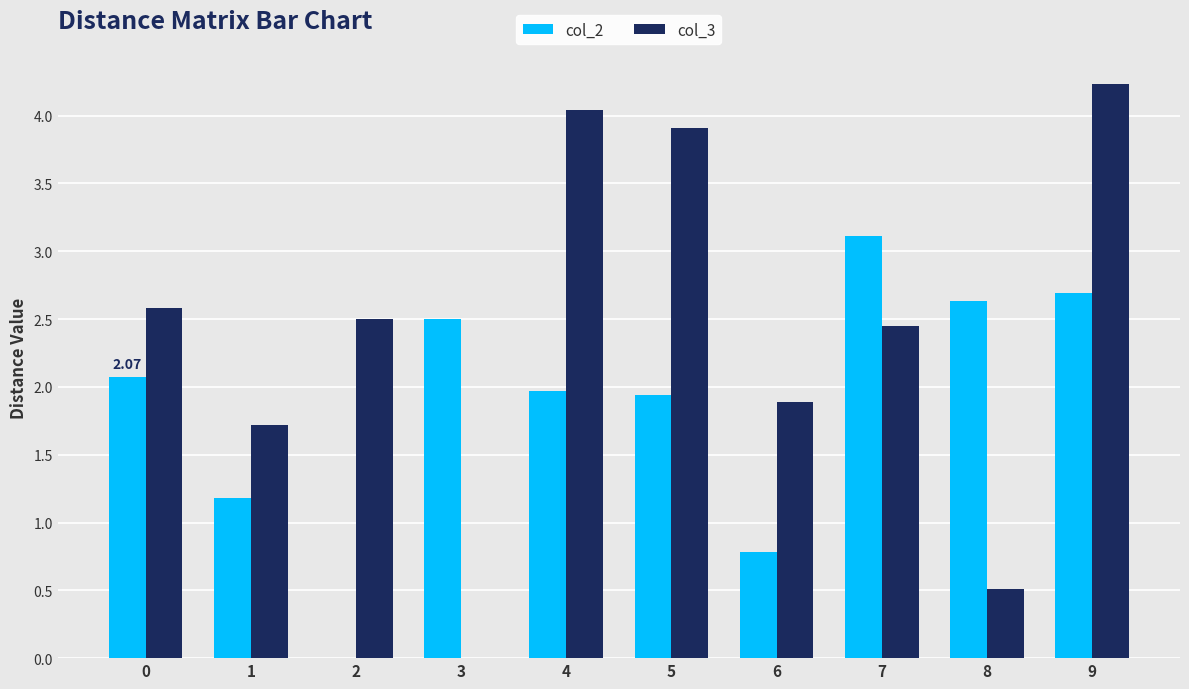

What are all the series names shown in the legend?

col_2, col_3